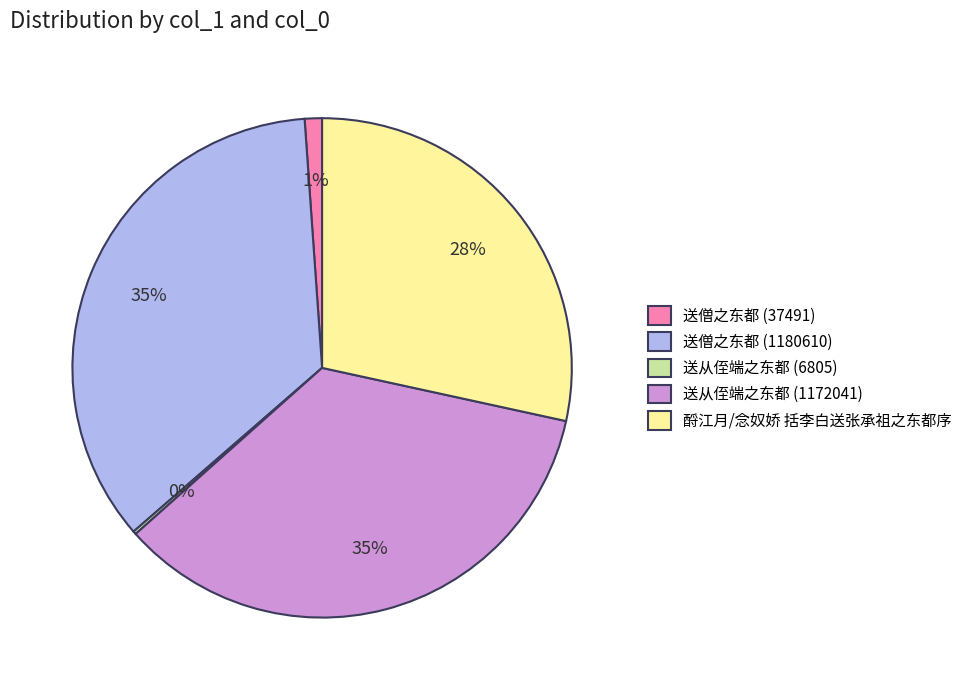

Does any single category account for the majority?

No